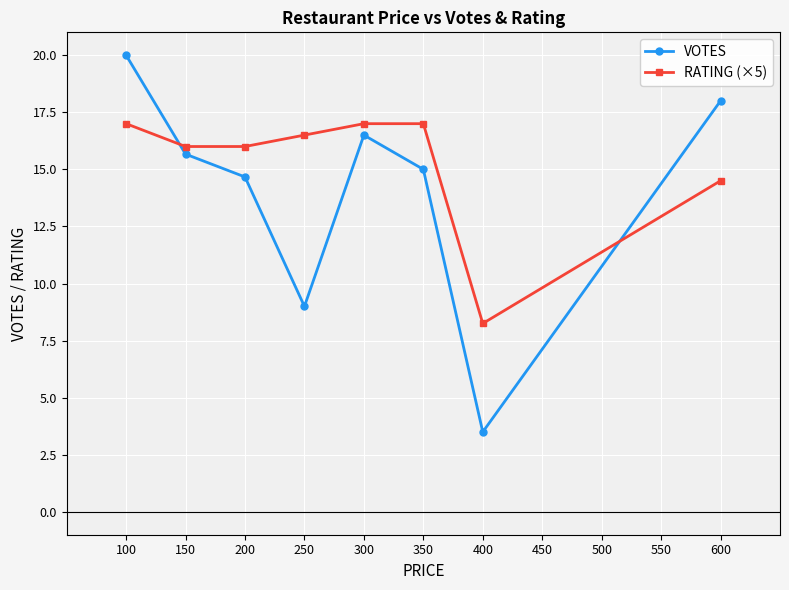

True or false: RATING (×5) has a value of 17.0 at 300.

True